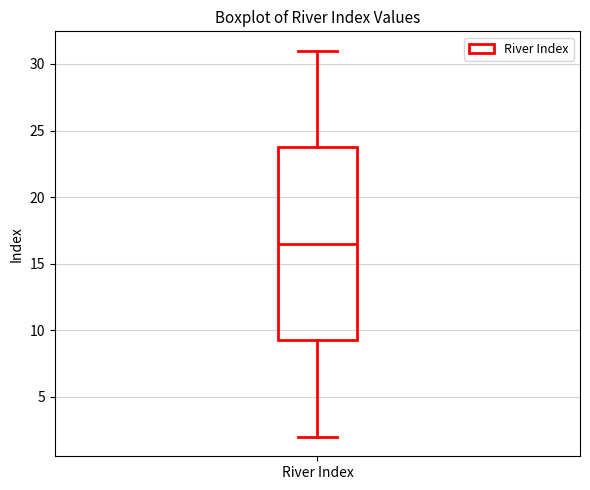

Where is the upper edge of the box for River Index on the y-axis? The values are not printed on the chart, so give them approximately, as read against the axis.

24.0